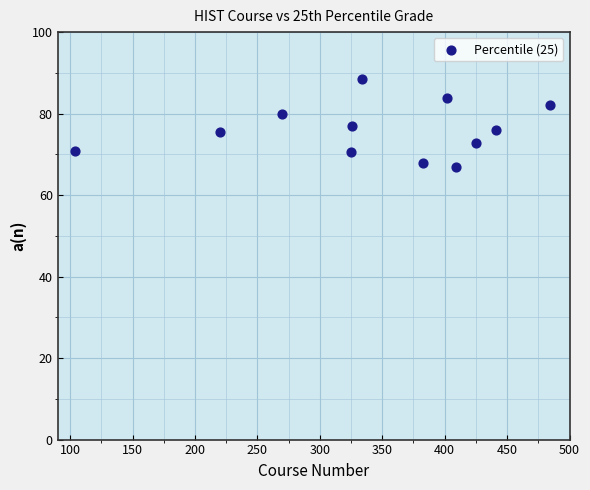

What is the average Y value?

76.0